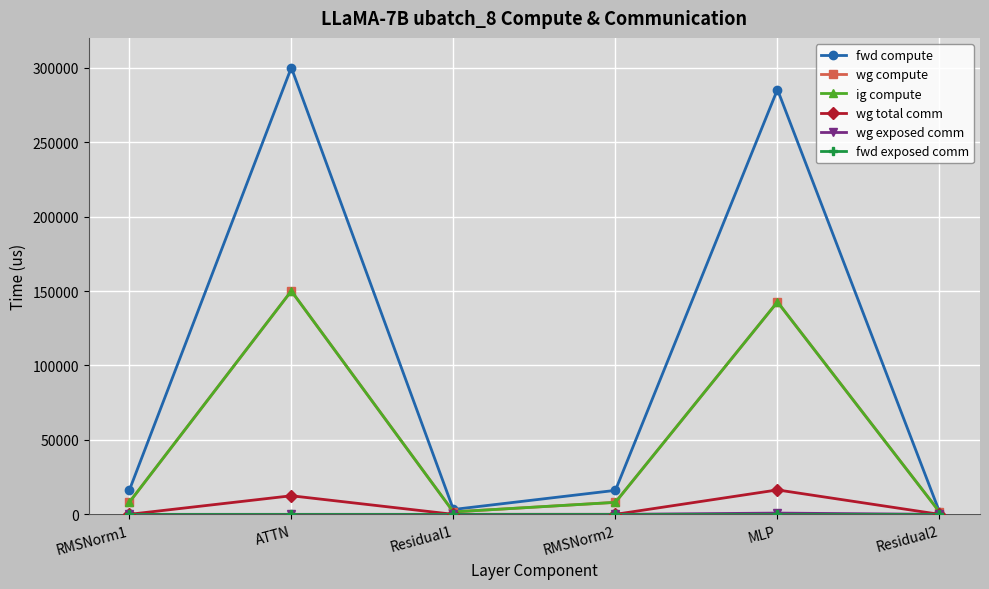

Where does the fwd compute series first go above 16108?

RMSNorm1